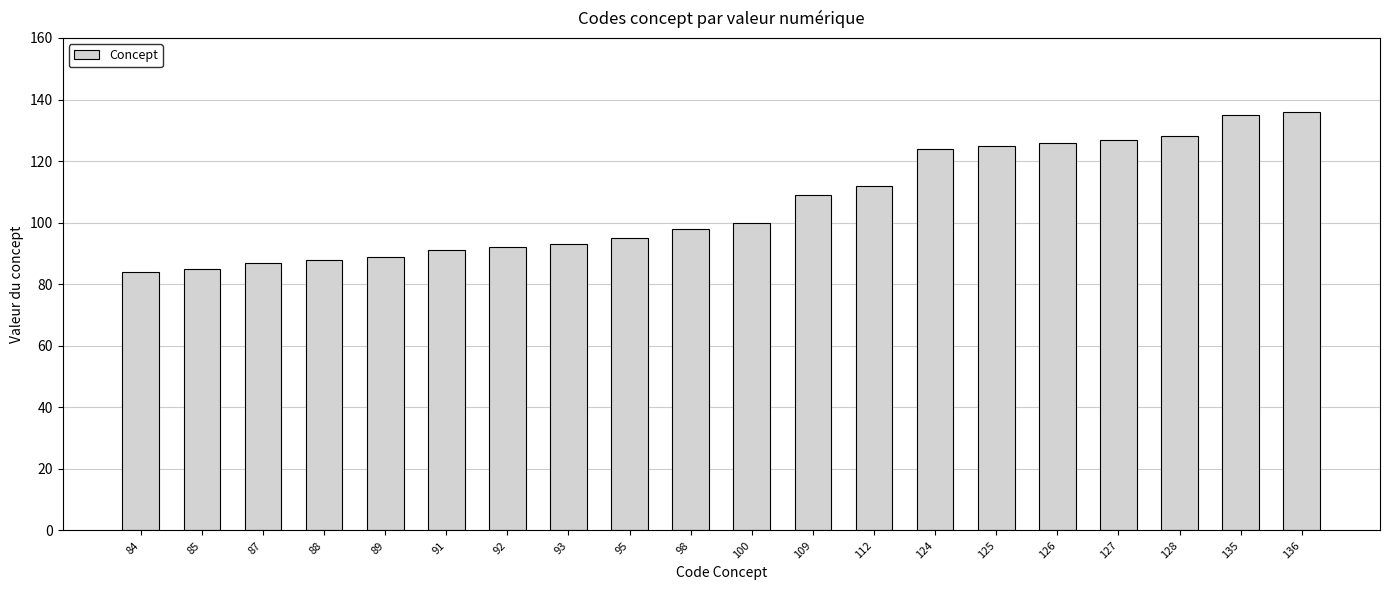

Approximately how many times larger is the value at 98 compared to 87?

1.1